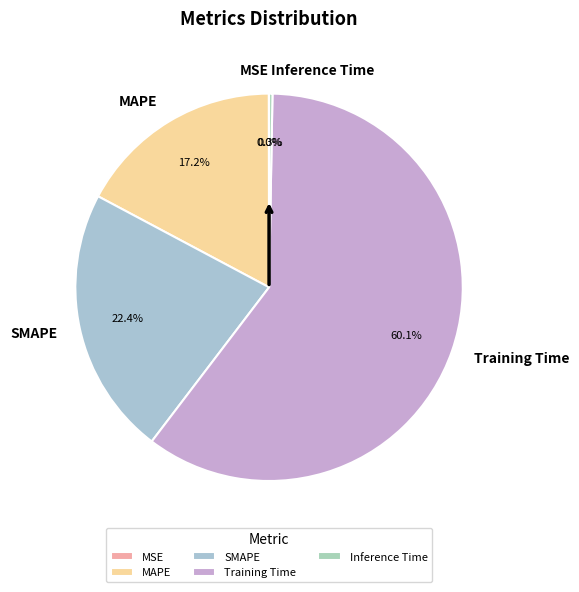

The SMAPE slice represents 15% of the pie. True or false?

False